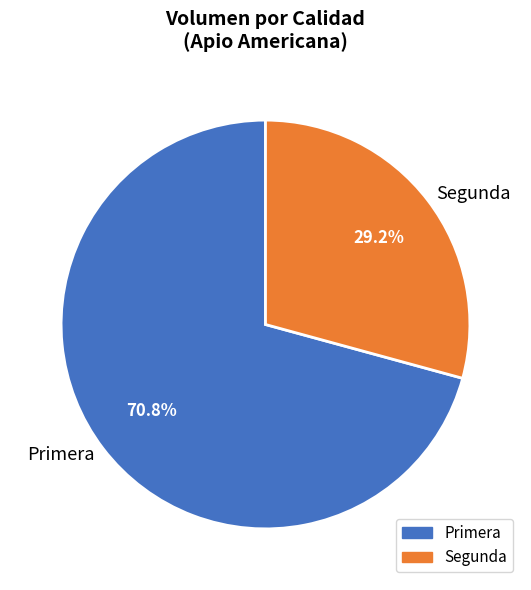

How many segments does this pie chart have?

2